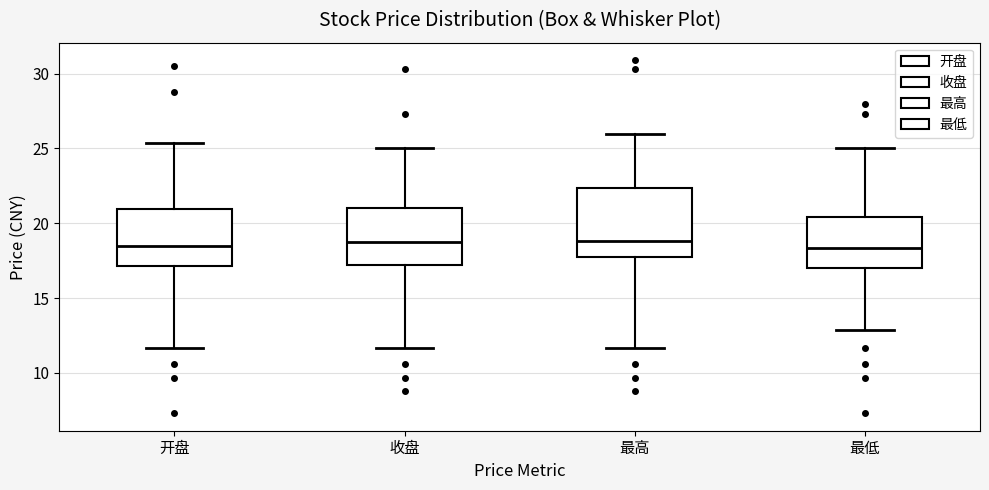

Comparing the boxes themselves (not the whiskers), which one is the tallest?

最高